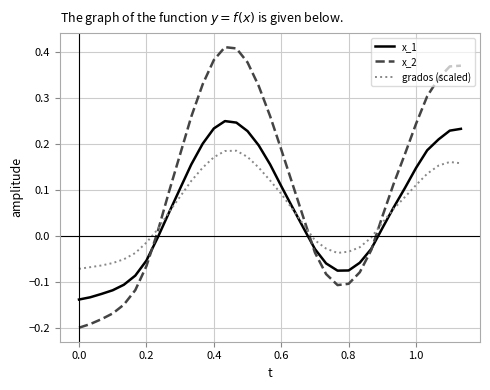

Rank the series by their maximum value, from lowest to highest.

grados (scaled), x_1, x_2